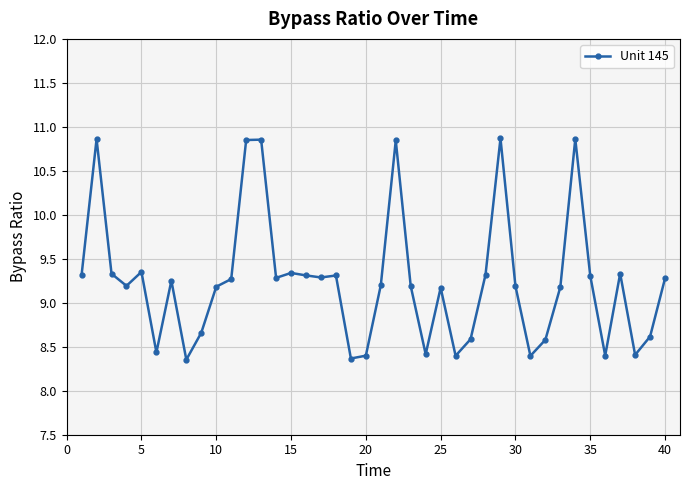

True or false: there are more than 2 points higher than both neighbors.

True